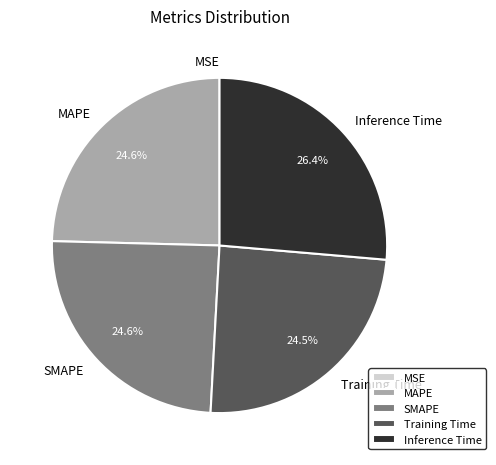

What is the largest slice in the pie chart?

Inference Time